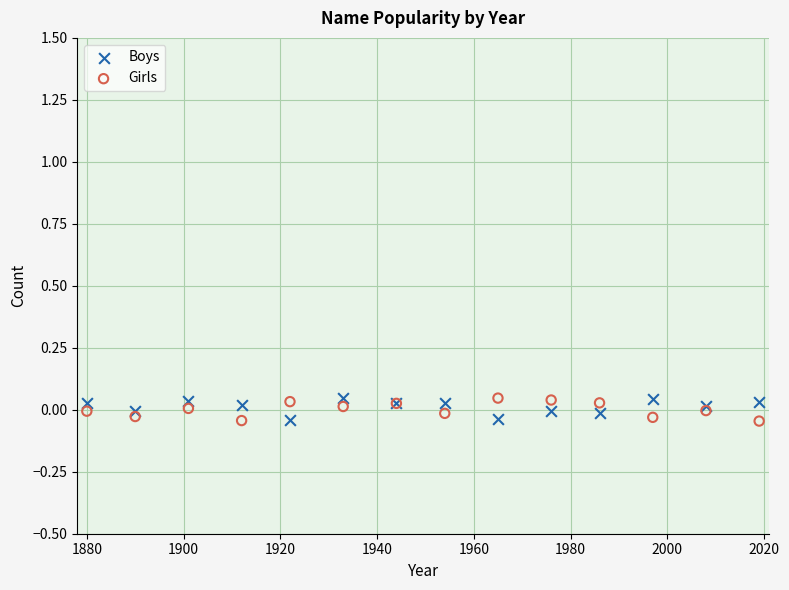

What is the X range (max minus min) for the scatter plot?

139.0